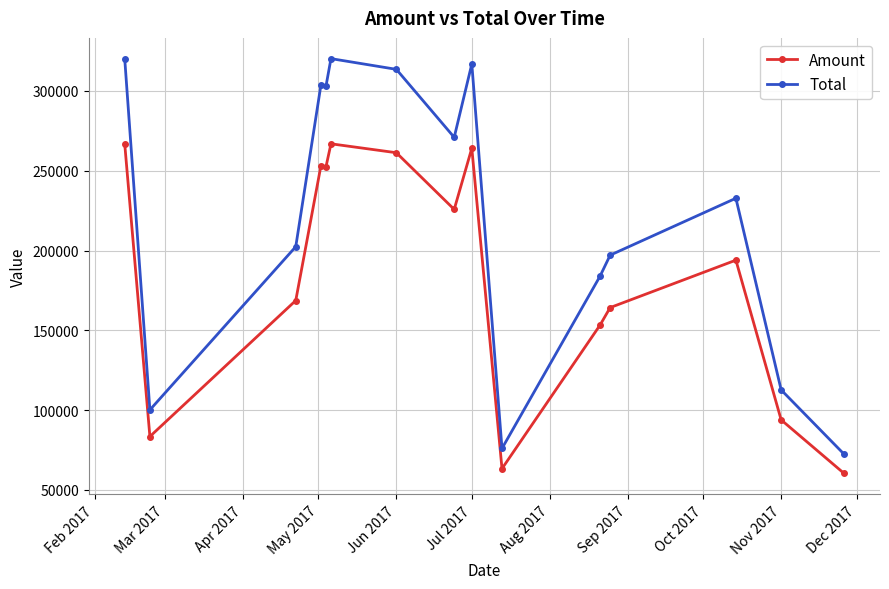

What is the lowest value of the Total series?

72396